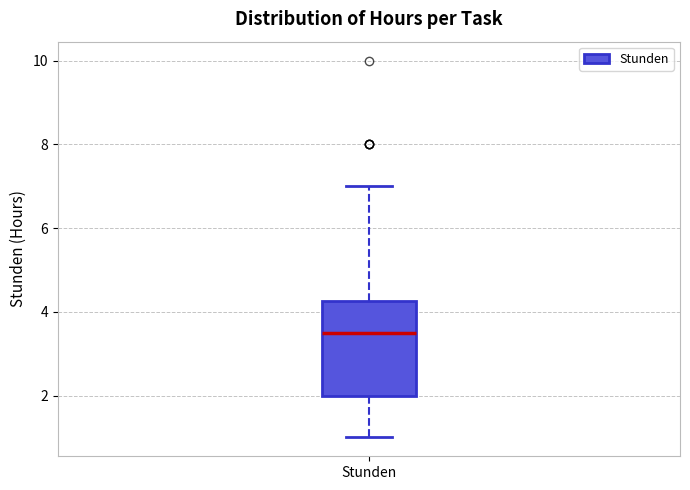

Where does the median line of the box for Stunden sit on the y-axis? The values are not printed on the chart, so give them approximately, as read against the axis.

3.6